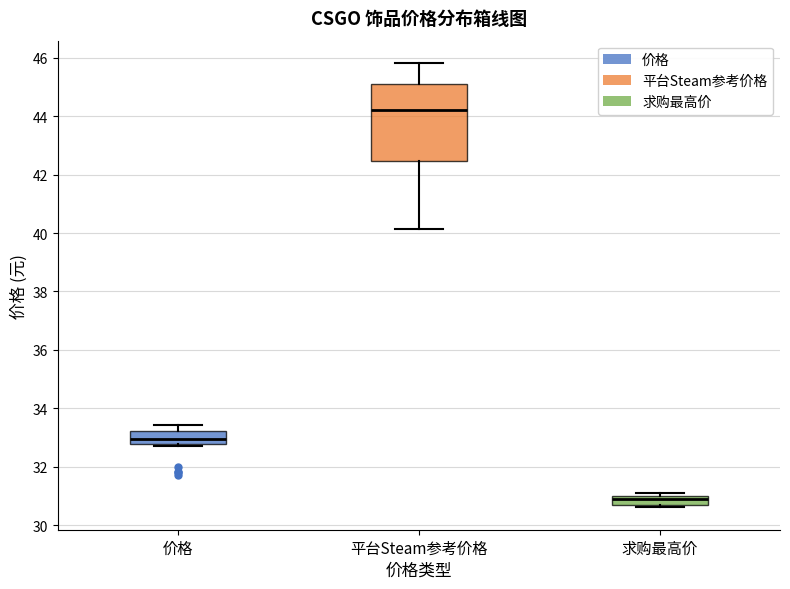

Reading left to right, transcribe this box plot: for each box, give where its median line is, the range the box spans, and where its two whiskers end, as read against the y-axis. The values are not printed on the chart, so give them approximately, as read against the axis.

价格: median 33.0, box 32.8 to 33.2, whiskers 32.8 to 33.4
平台Steam参考价格: median 44.2, box 42.4 to 45.0, whiskers 40.2 to 45.8
求购最高价: median 31.0 (just below the box's upper edge), box 30.8 to 31.0, whiskers 30.6 to 31.2